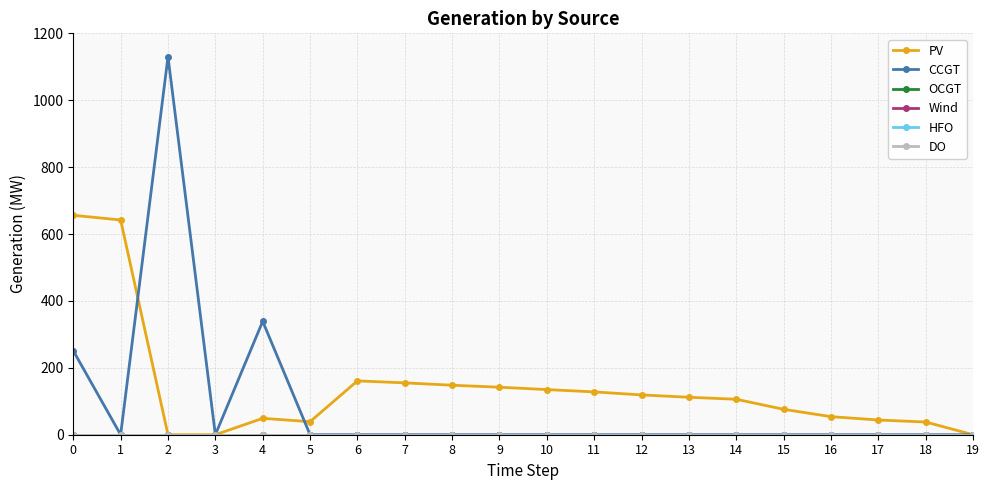

Count the number of categories in the chart.

20